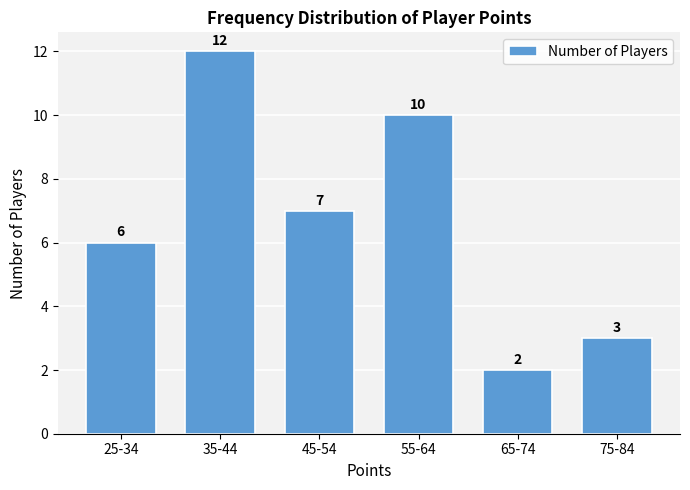

Reading right to left, what are all the values shown in this chart?

3	2	10	7	12	6